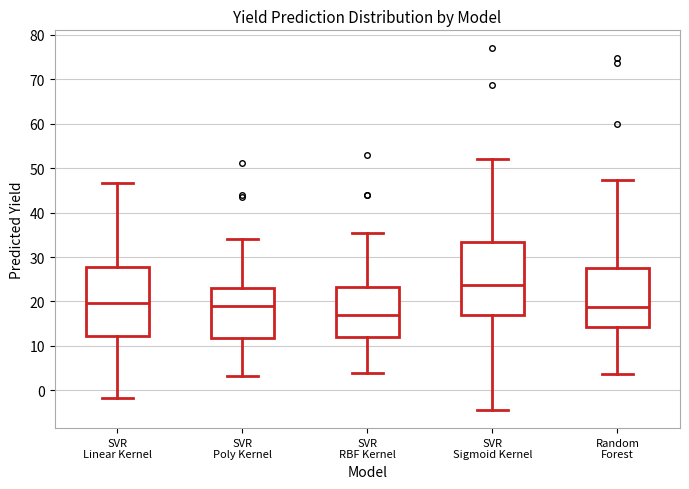

Reading left to right, transcribe this box plot: for each box, give where its median line is, the range the box spans, and where its two whiskers end, as read against the y-axis. The values are not printed on the chart, so give them approximately, as read against the axis.

SVR Linear Kernel: median 20, box 12 to 28, whiskers -2 to 47
SVR Poly Kernel: median 19, box 12 to 23, whiskers 3 to 34
SVR RBF Kernel: median 17, box 12 to 23, whiskers 4 to 35
SVR Sigmoid Kernel: median 24, box 17 to 33, whiskers -4 to 52
Random Forest: median 19, box 14 to 28, whiskers 4 to 47